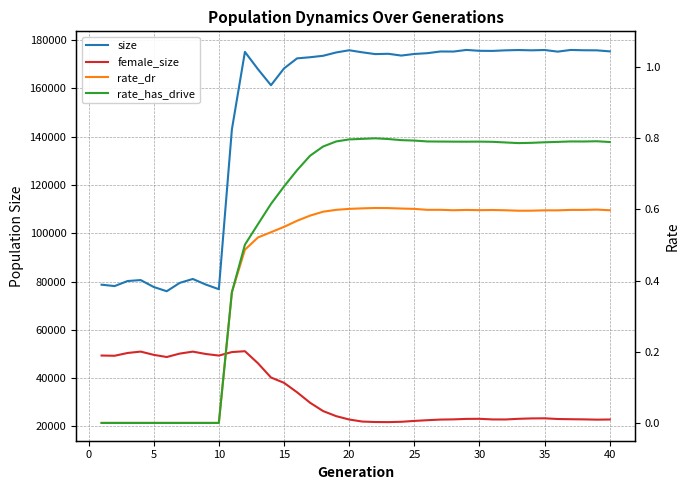

True or false: rate_dr and size intersect in this chart.

False